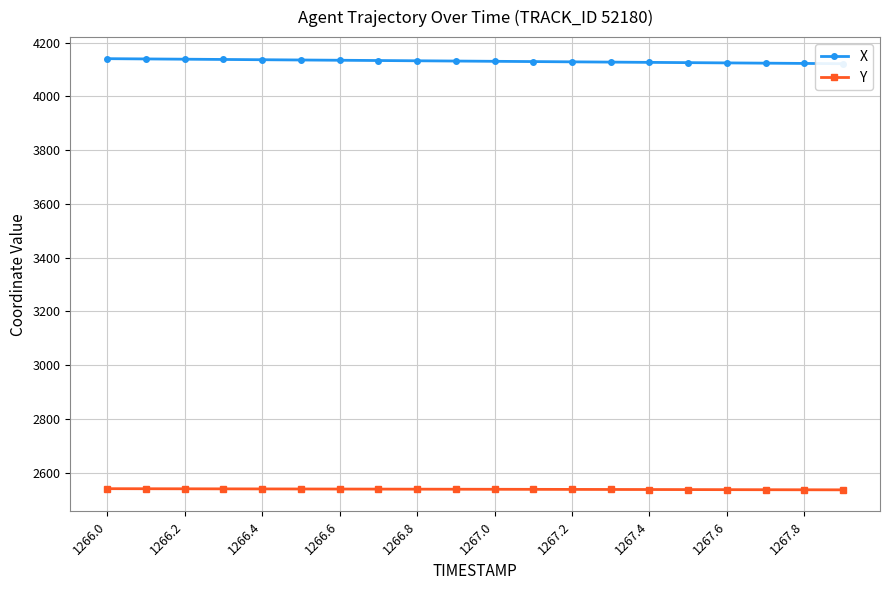

What is the highest value of the Y series?

2540.5